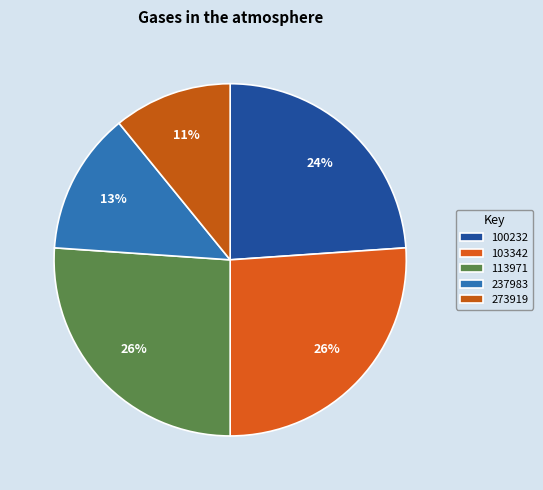

Count the number of slices in the pie.

5